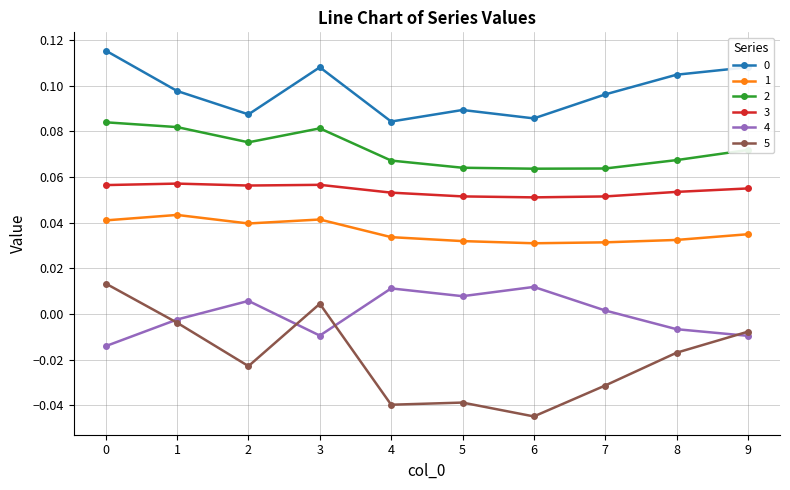

Which series has the widest spread of values?

5